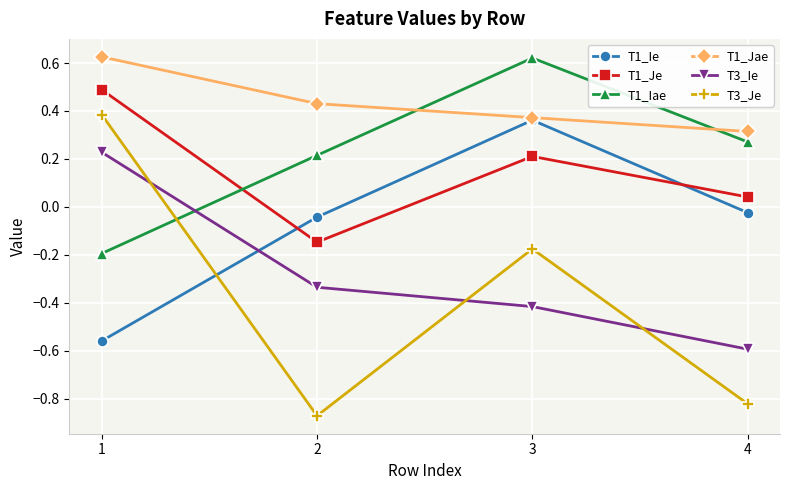

Rank the categories by T1_Jae value from lowest to highest.

4, 3, 2, 1